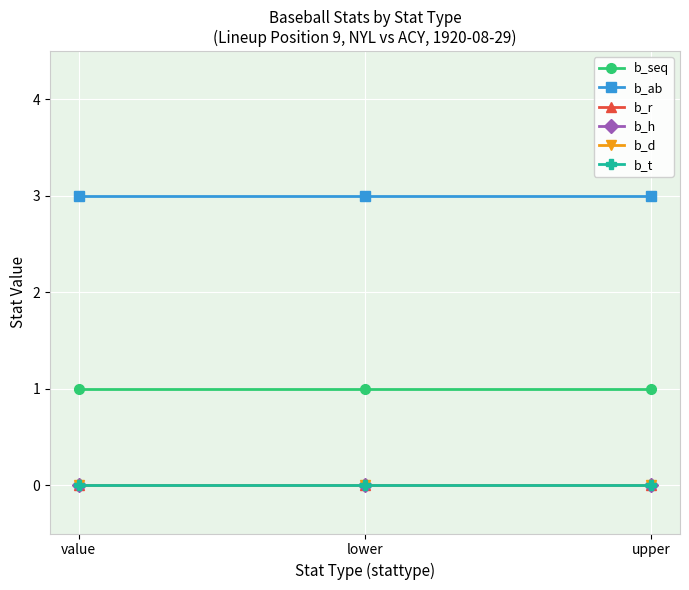

Is the value of b_ab at value greater than the value of b_r at lower?

Yes